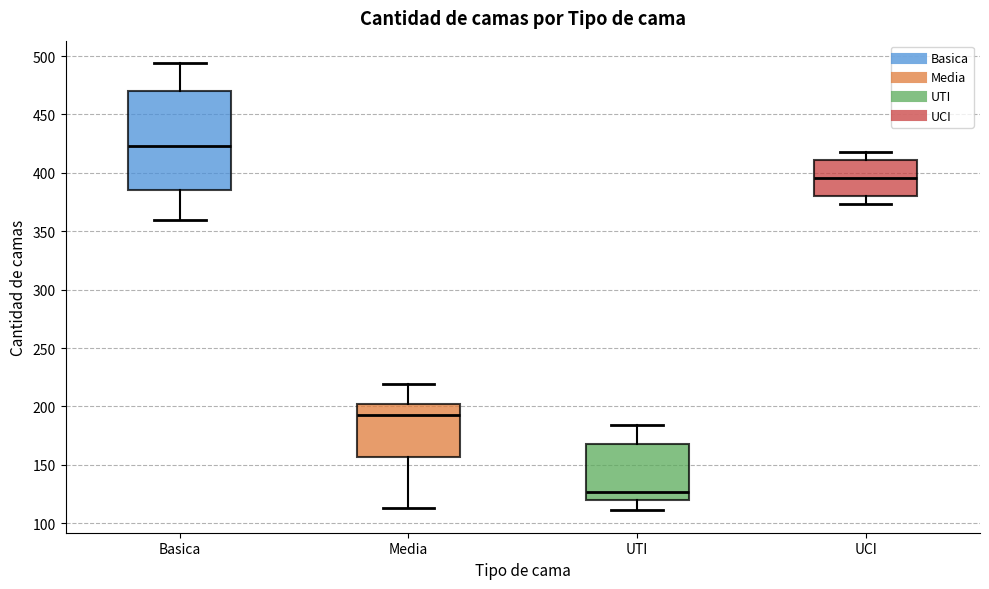

Where does the upper whisker of the box for Media end on the y-axis? The values are not printed on the chart, so give them approximately, as read against the axis.

220